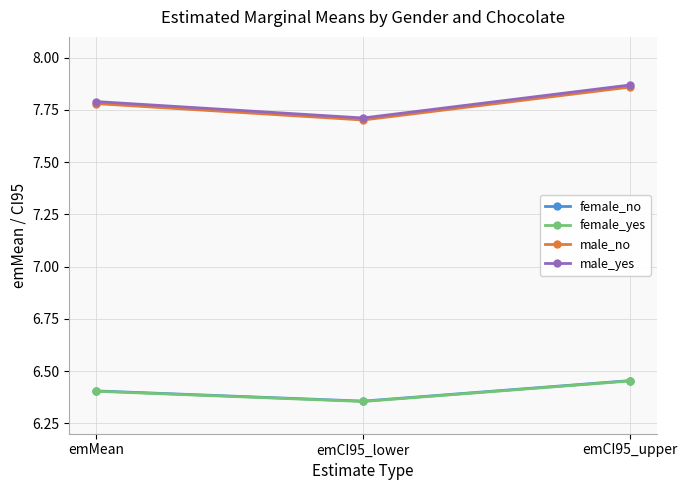

Which series has the largest range (max minus min)?

male_yes